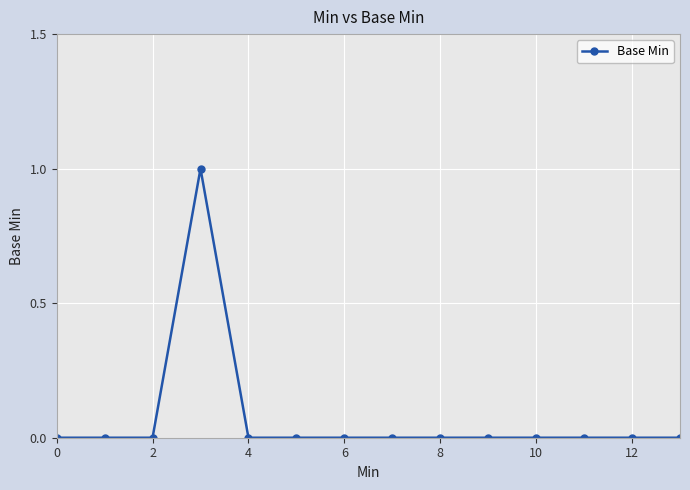

True or false: there are more than 0 points higher than both neighbors.

True